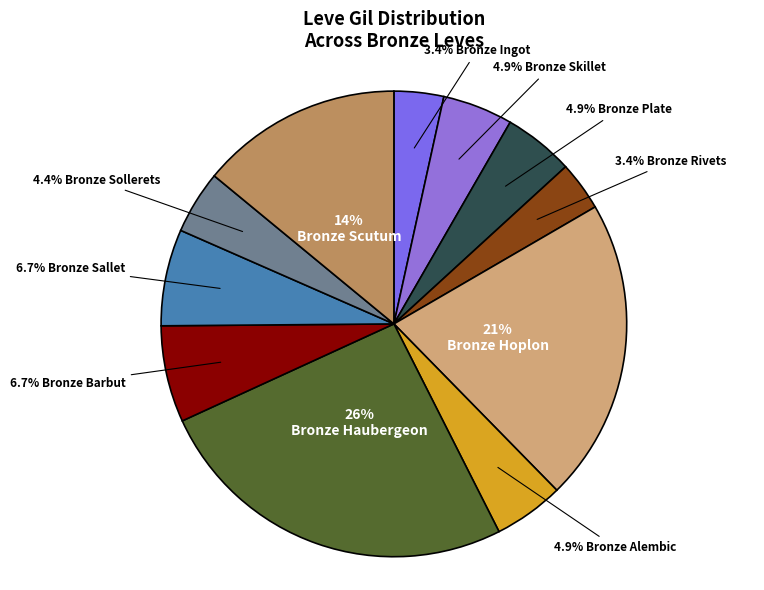

Rank the categories by value from lowest to highest.

Bronze Rivets, Bronze Ingot, Bronze Sollerets, Bronze Skillet, Bronze Plate, Bronze Alembic, Bronze Barbut, Bronze Sallet, Bronze Scutum, Bronze Hoplon, Bronze Haubergeon